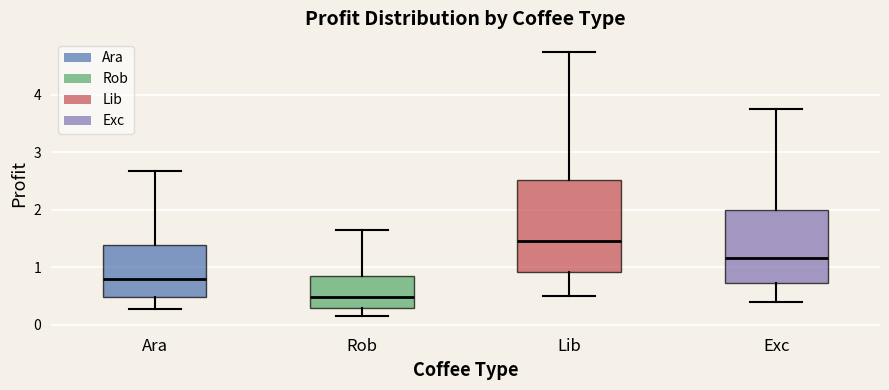

Which box is the tallest, from its lower edge to its upper edge?

Lib